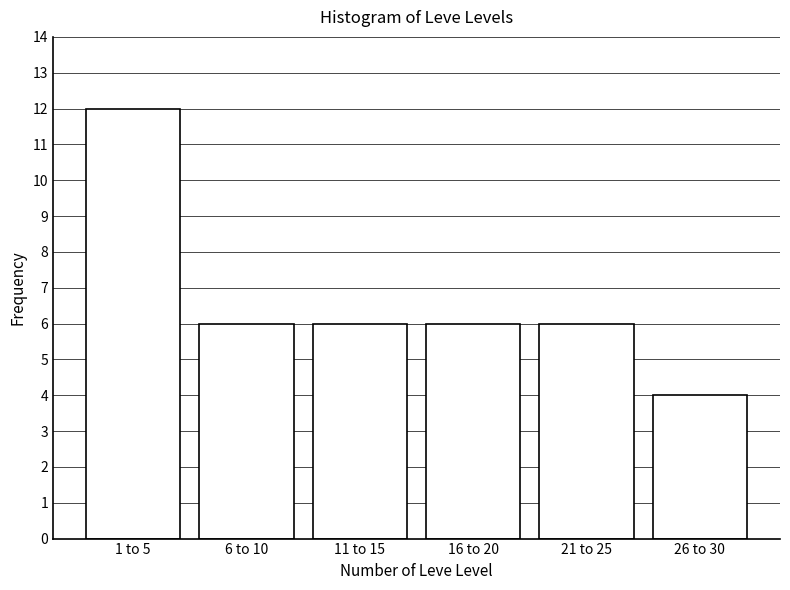

Reading left to right, what are all the values shown in this chart?

12	6	6	6	6	4